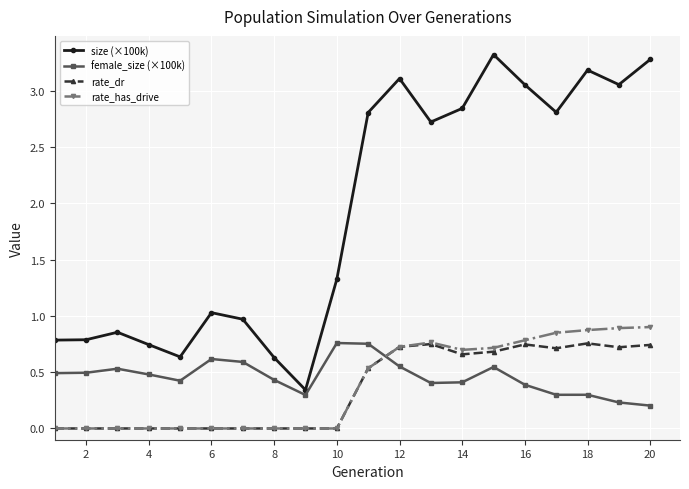

Which series has the widest spread of values?

size (×100k)